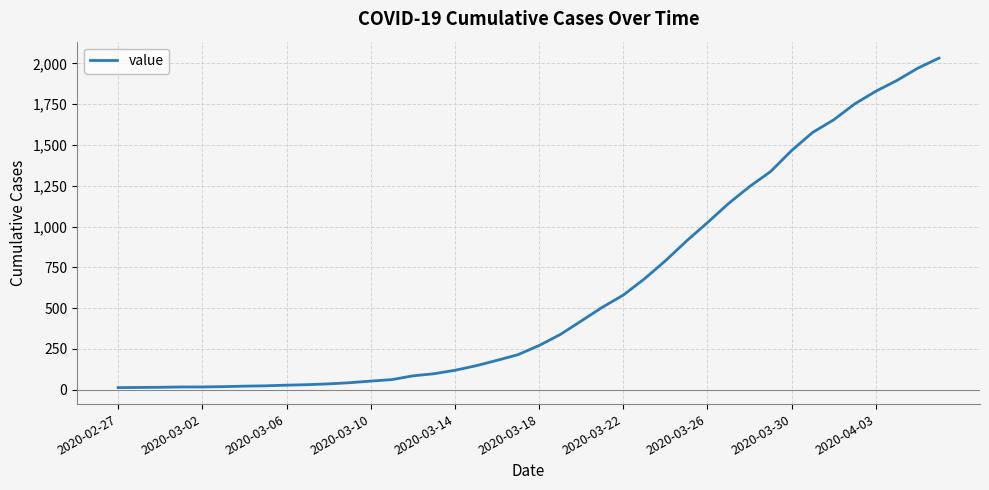

What is the smallest value displayed?

13